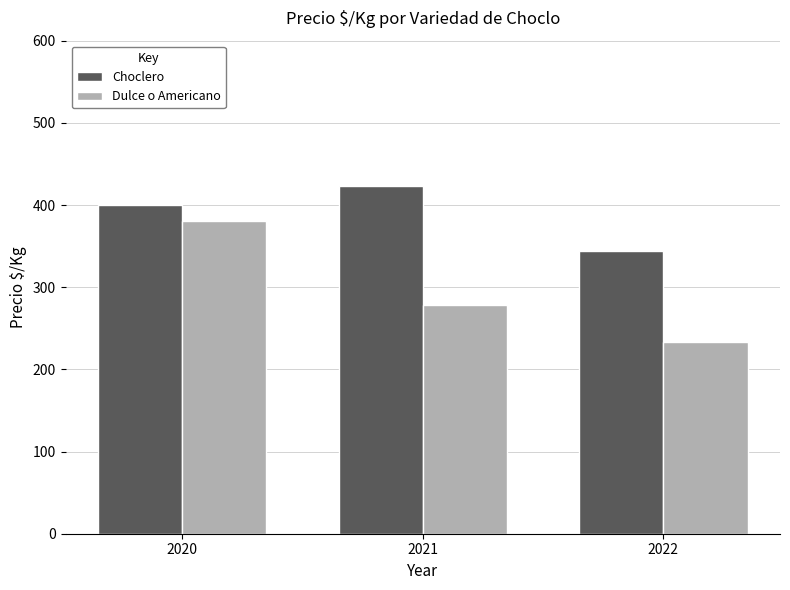

Is it true that Choclero equals 487.4 at 2022?

False